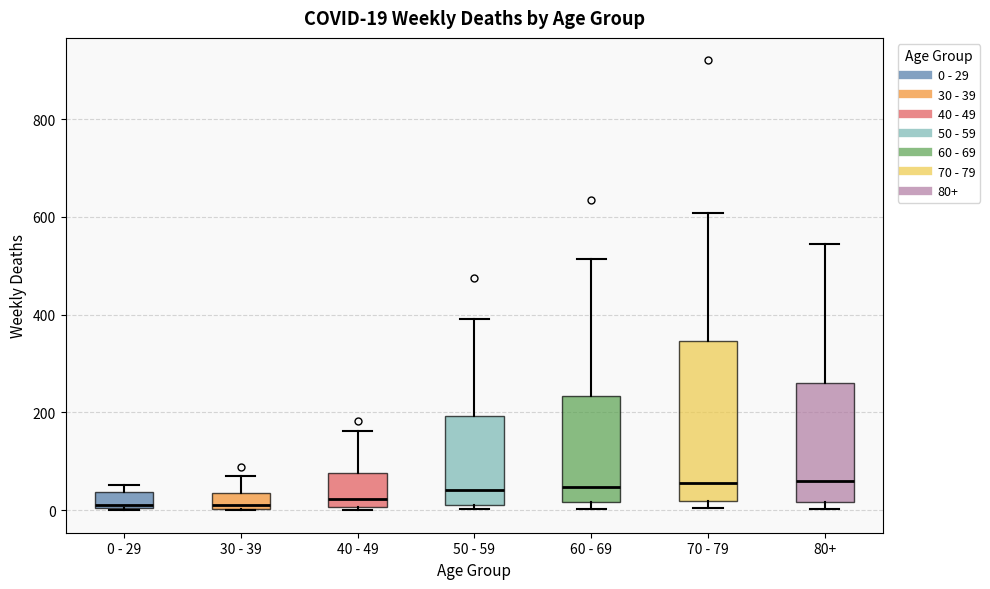

Comparing the boxes themselves (not the whiskers), which one is the tallest?

70 - 79